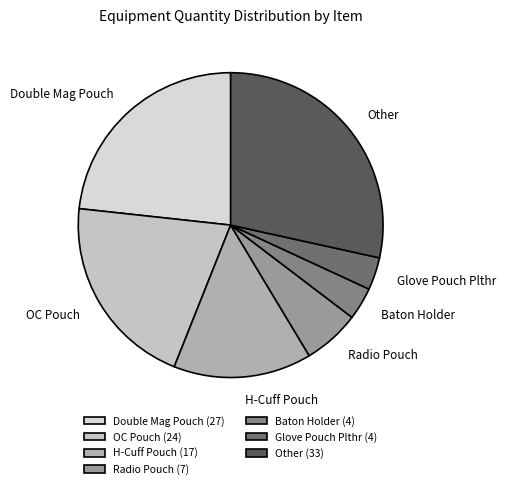

Does OC Pouch account for over 50% of the chart?

No